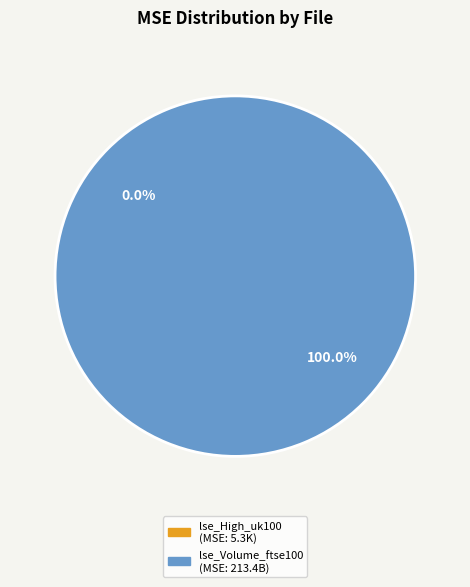

Which category has the biggest portion of the pie?

lse_Volume_ftse100_labeled.metric-Val.csv